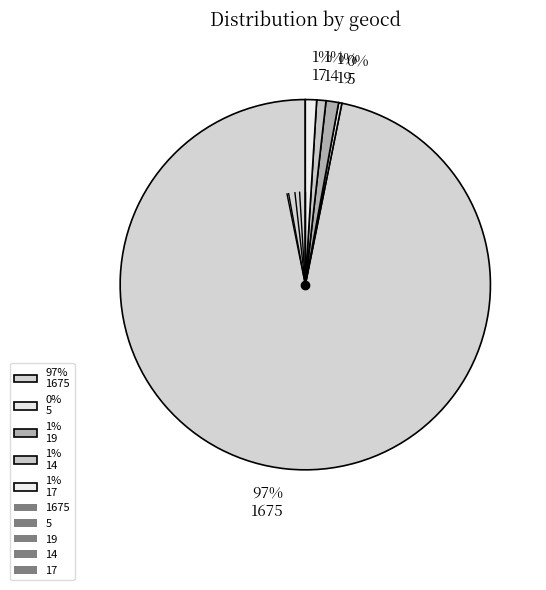

Which category has the biggest portion of the pie?

97% 1675